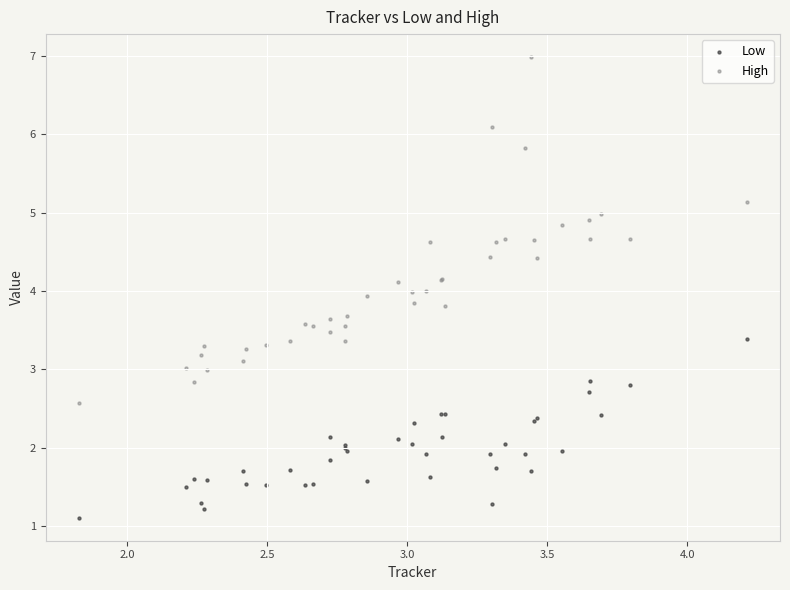

Which series contains the lowest Y value?

Low